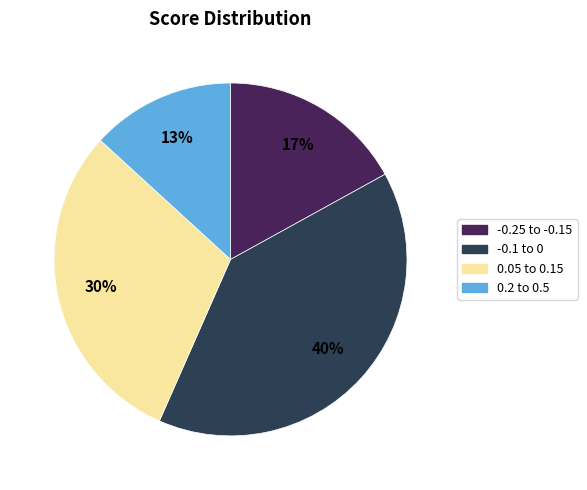

To the nearest percent, what is the average slice percentage?

25%